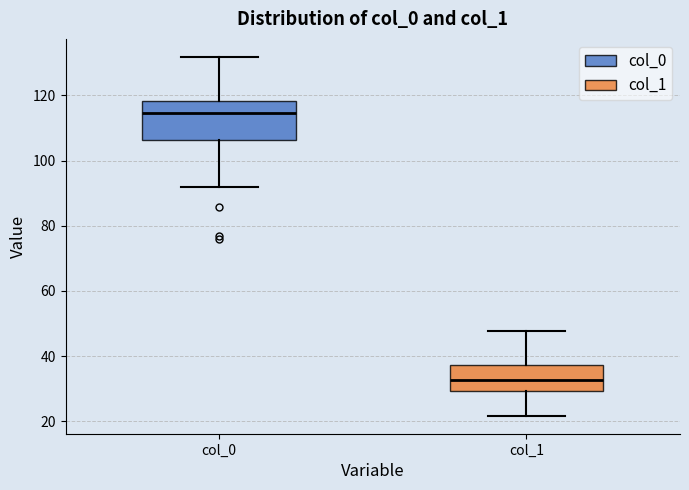

Which box is the tallest, from its lower edge to its upper edge?

col_0